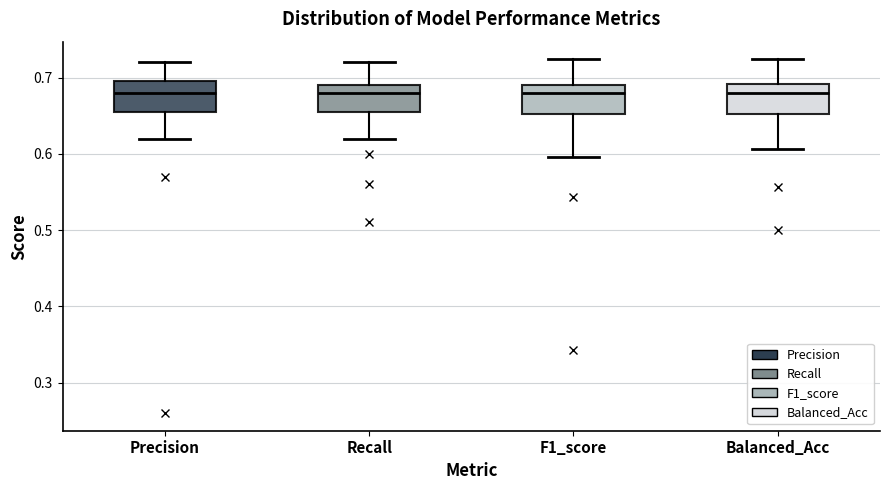

Where is the upper edge of the box for Precision on the y-axis? The values are not printed on the chart, so give them approximately, as read against the axis.

0.70